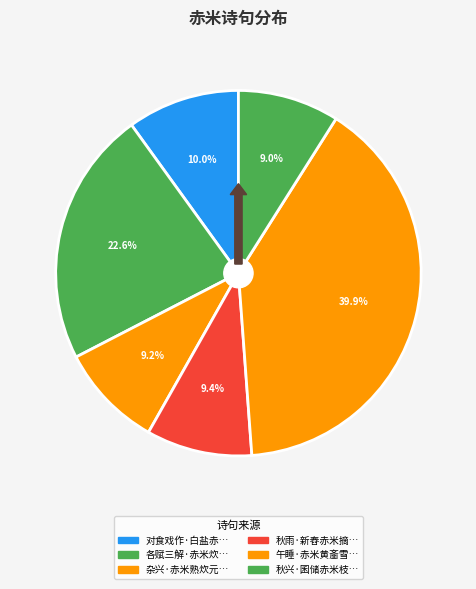

To the nearest percent, what portion does 午睡·赤米黄齑雪白盐 represent?

40%